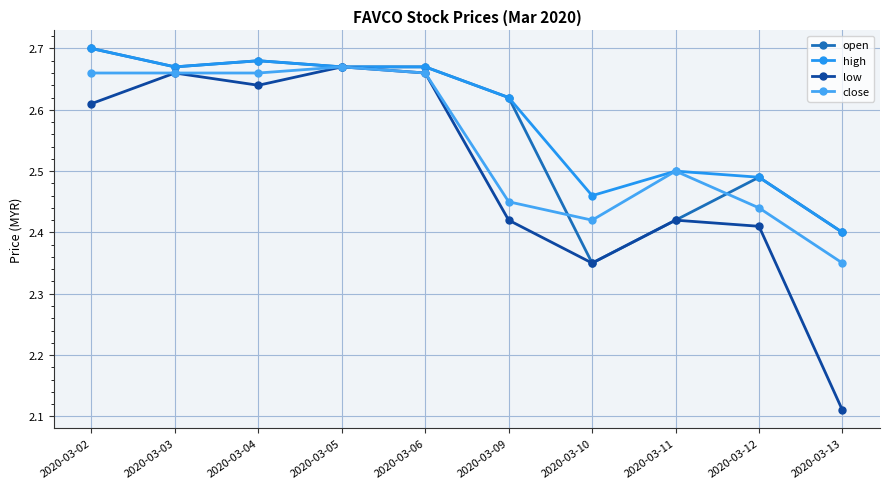

What is the difference between the second highest and minimum values in the high series?

0.3